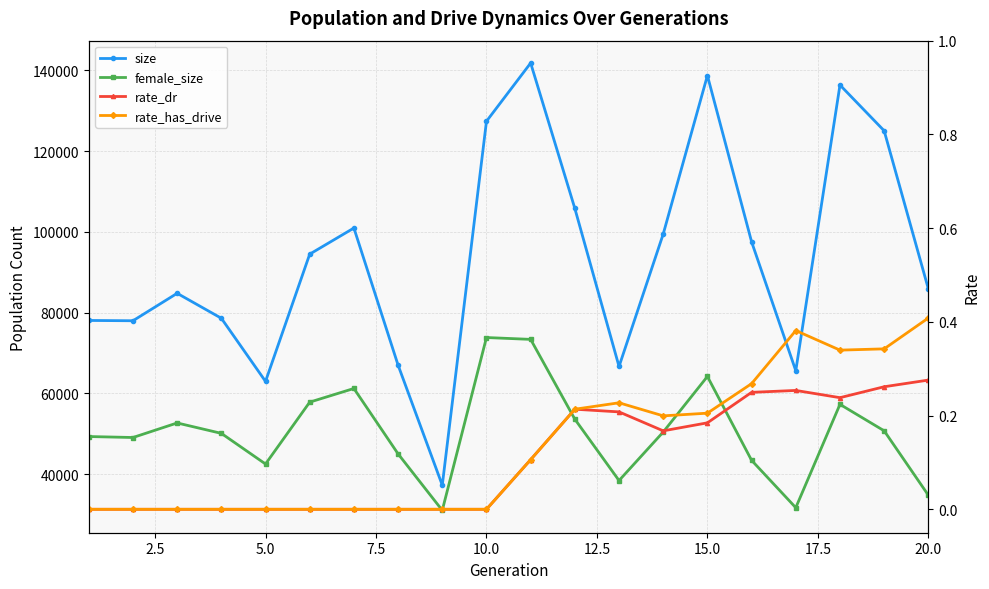

True or false: rate_dr and size intersect in this chart.

False